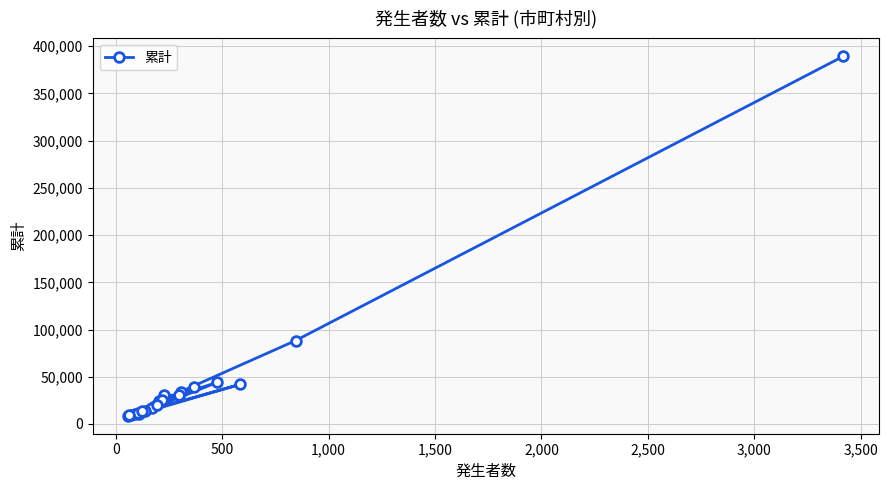

What is the sum of all values?

870996